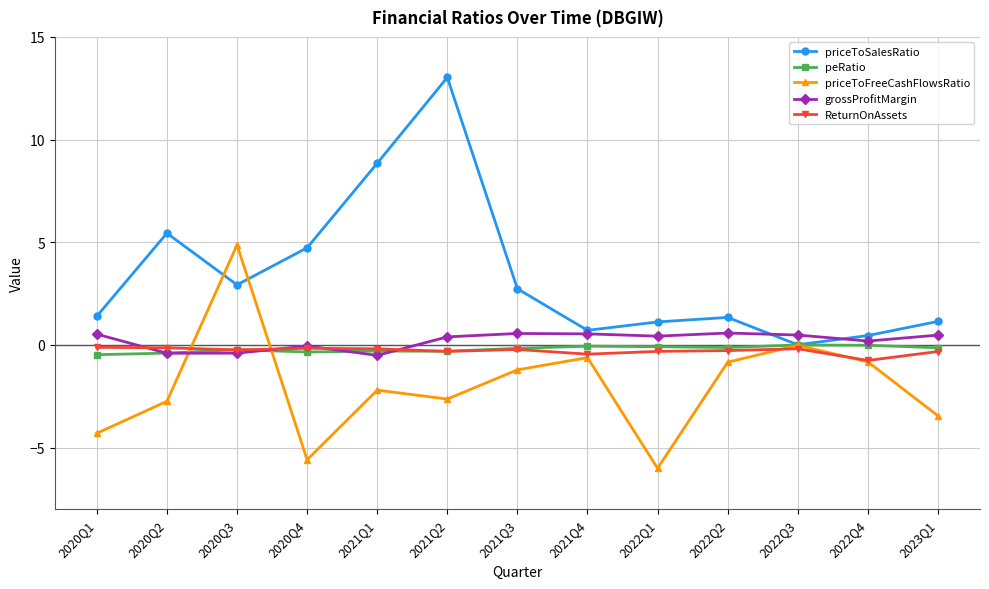

How many values in the priceToFreeCashFlowsRatio series are below -2?

7